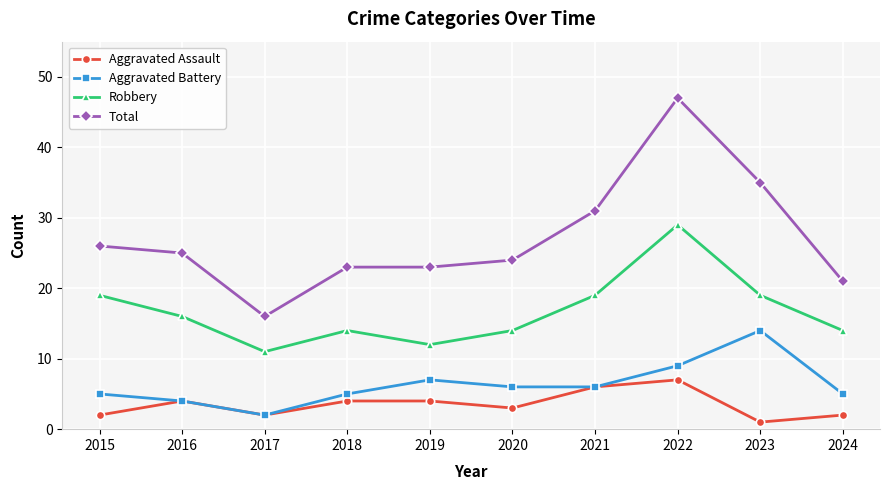

Does the chart have visible grid lines?

Yes